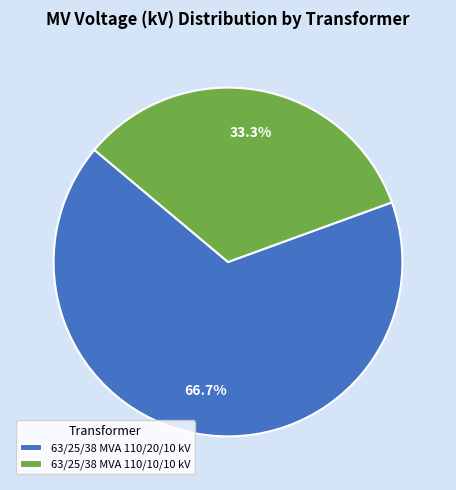

To the nearest percent, what portion does 63/25/38 MVA 110/10/10 kV represent?

33%